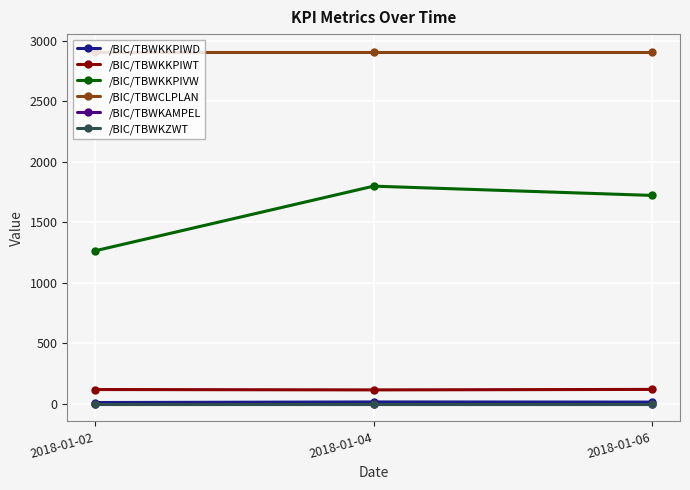

Does the chart have visible grid lines?

Yes